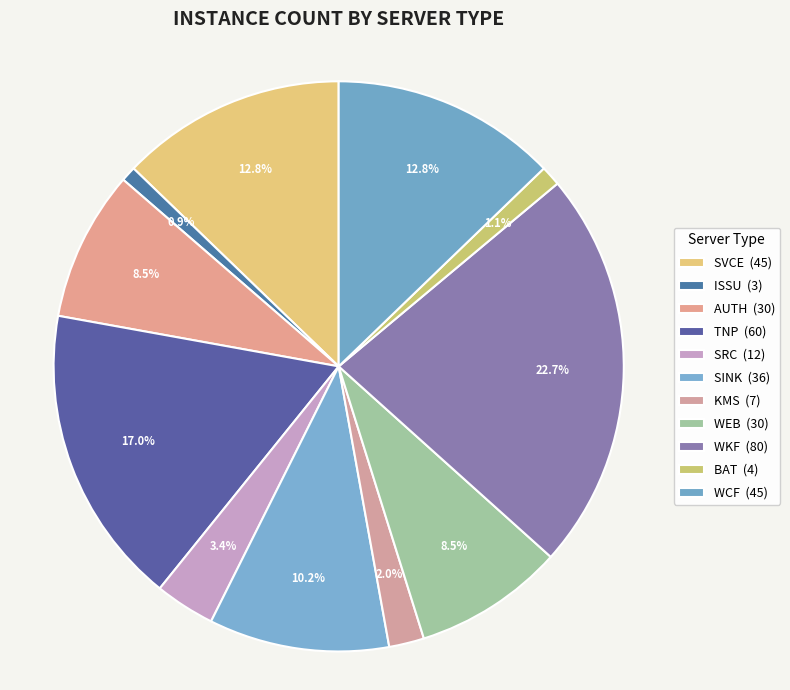

Does TNP account for over 50% of the chart?

No